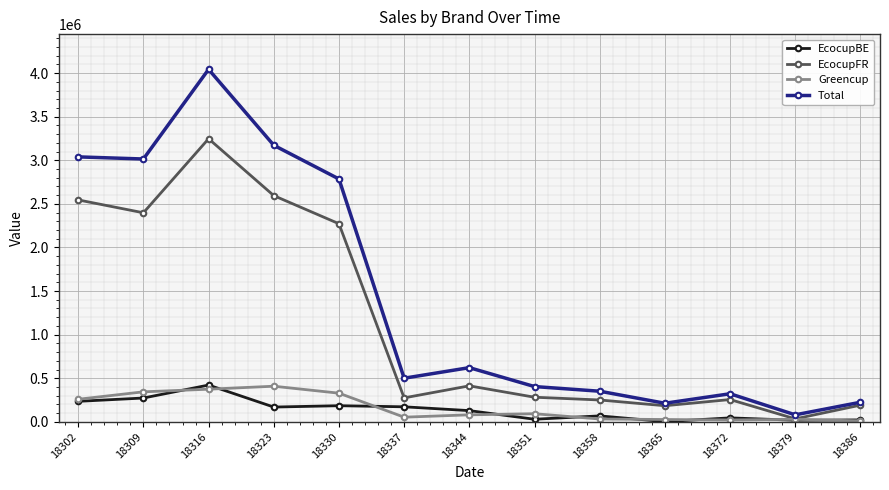

Between 18302 and 18351, which series saw the biggest shift?

Total